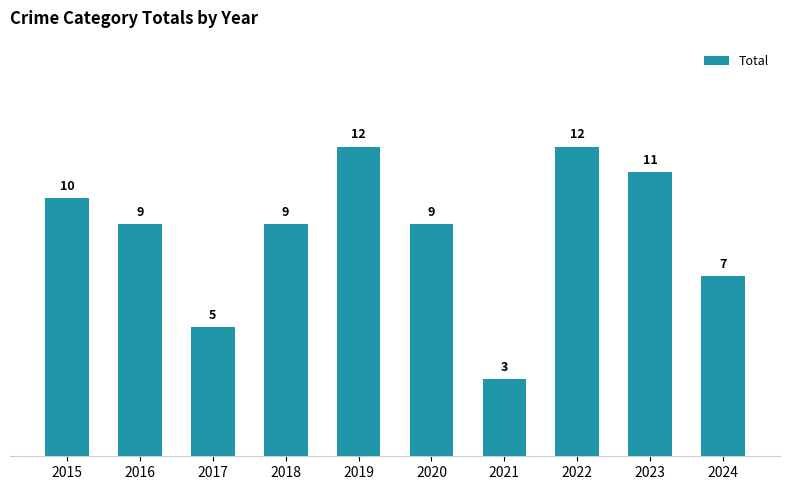

How many data points are less than 9?

3